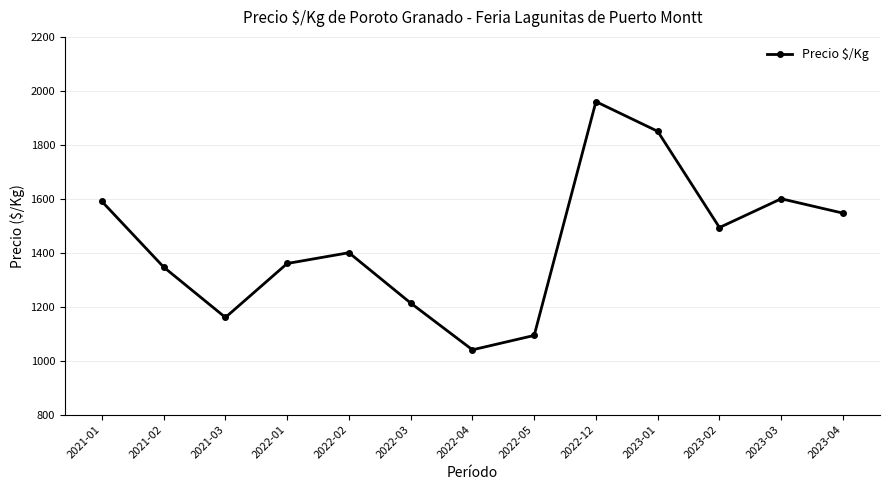

What is the label of the 1st point from the left?

2021-01